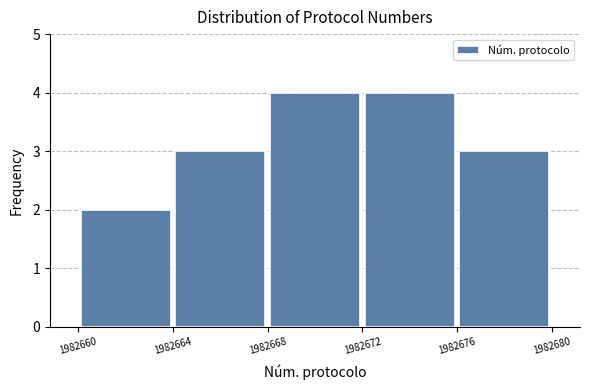

What is the height of the bar covering 1982664 to 1982668 on the x-axis? The values are not printed on the chart, so give them approximately, as read against the axis.

3